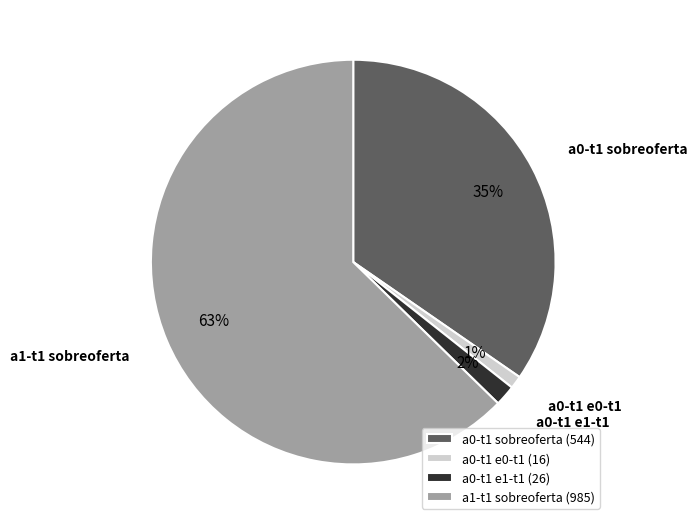

Do a0-t1 e1-t1 and a0-t1 e0-t1 together represent more than half of the pie?

No